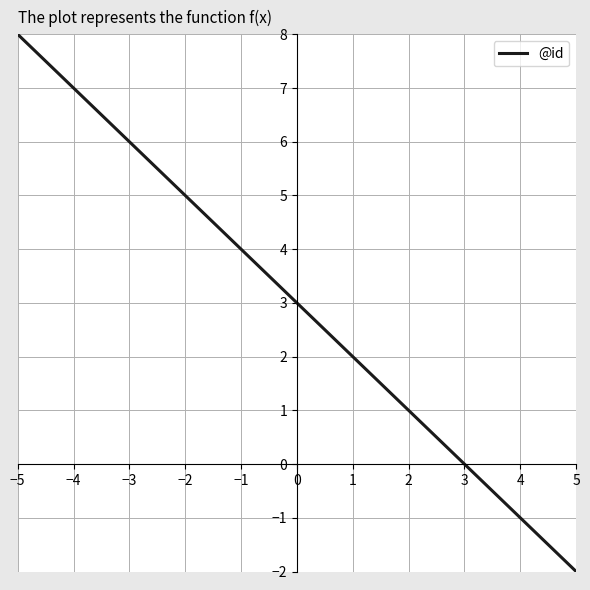

What is the sum of all values?

60.0